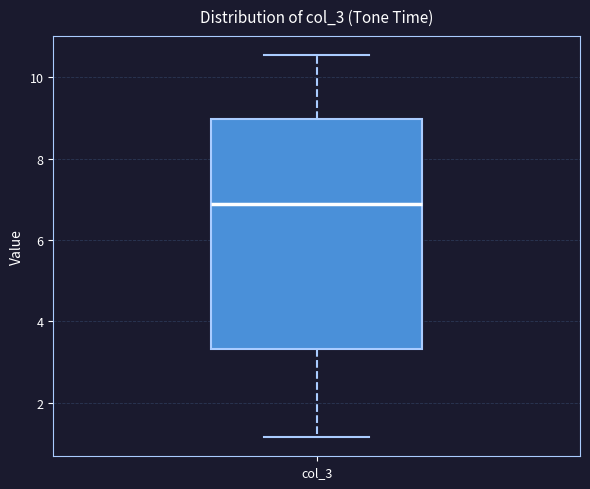

Transcribe this box plot: give where the median line is, the range the box spans, and where the two whiskers end, as read against the y-axis. The values are not printed on the chart, so give them approximately, as read against the axis.

median 6.8, box 3.4 to 9.0, whiskers 1.2 to 10.6